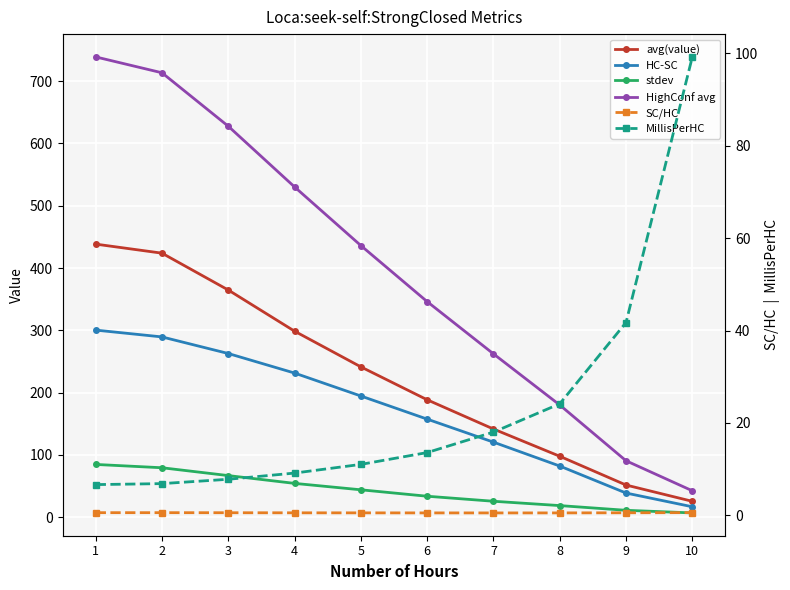

What is the value of the avg(value) point at the 3rd from the left?

364.8